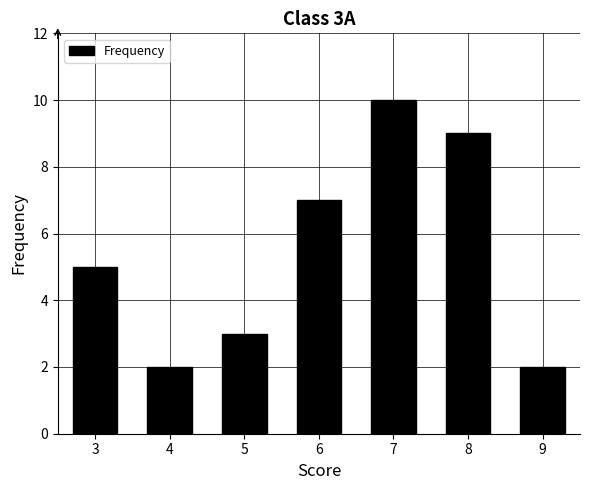

Reading right to left, transcribe all the data shown in this chart.

9=2	8=9	7=10	6=7	5=3	4=2	3=5